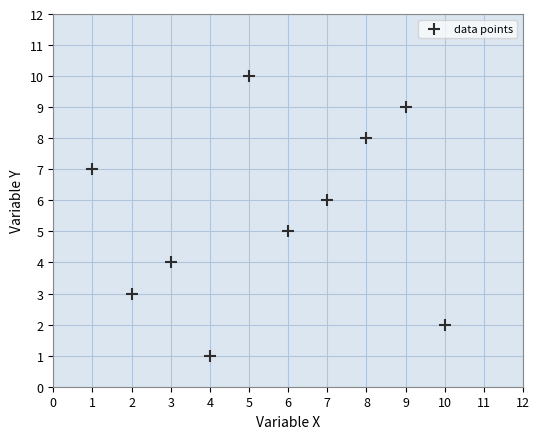

What is the range of X values (max minus min)?

9